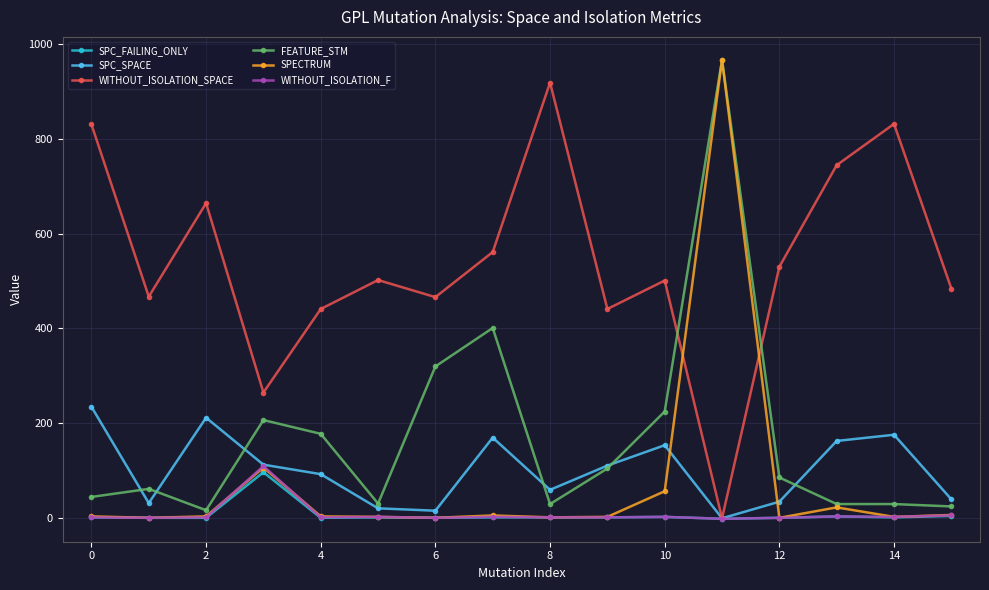

True or false: SPC_SPACE has more than 1 points higher than both neighbors.

True